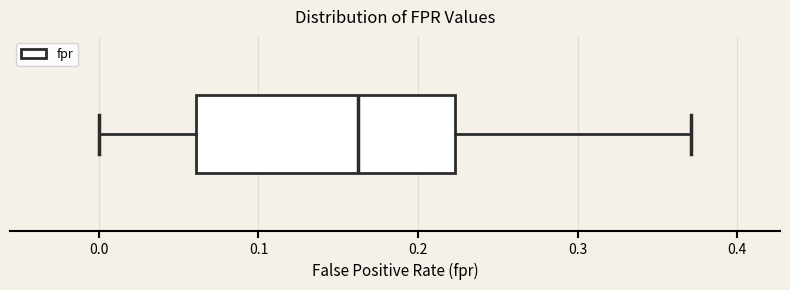

Where does the median line of the box sit on the x-axis? The values are not printed on the chart, so give them approximately, as read against the axis.

0.16